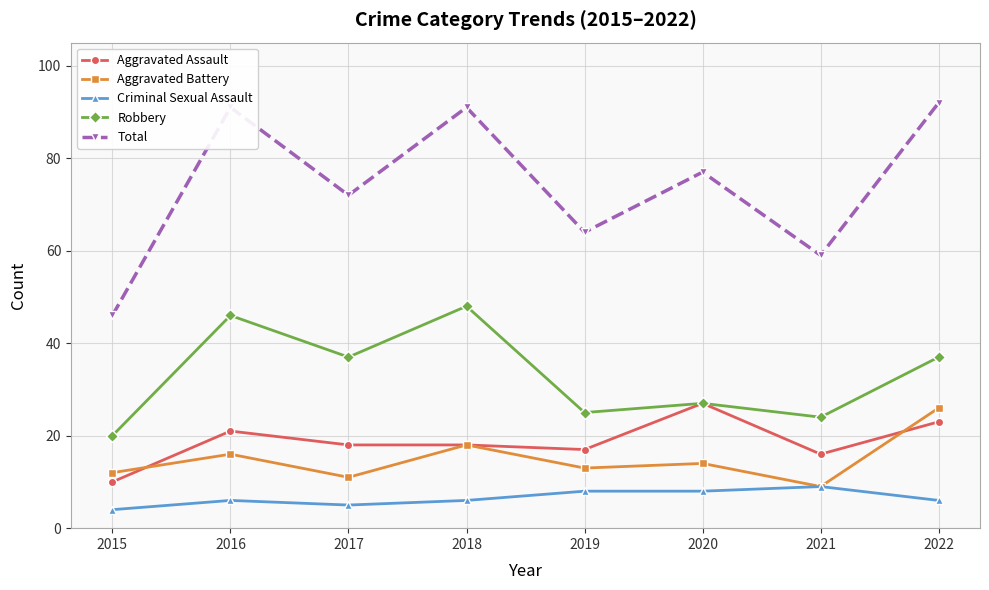

What is the value of the Aggravated Assault point at the 7th from the left?

16